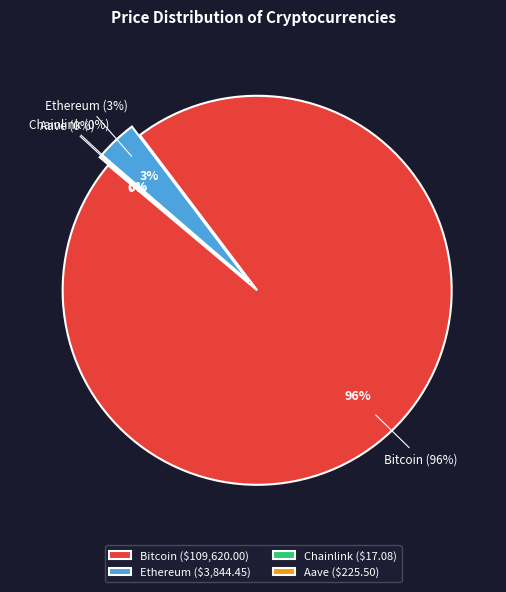

What is the ratio of the value at Ethereum to the value at Aave?

17.0